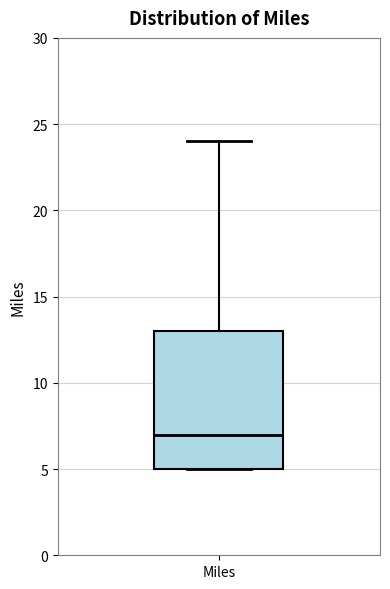

Transcribe this box plot: give where the median line is, the range the box spans, and where the two whiskers end, as read against the y-axis. The values are not printed on the chart, so give them approximately, as read against the axis.

median 7, box 5 to 13, whiskers 5 to 24